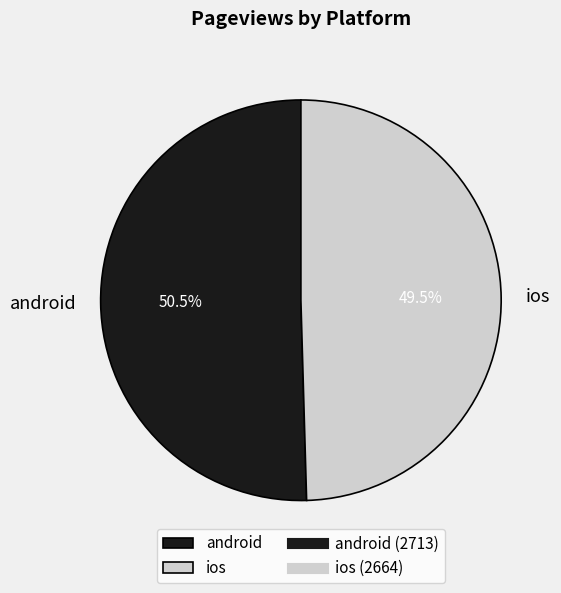

Which has a higher value, android or ios?

android